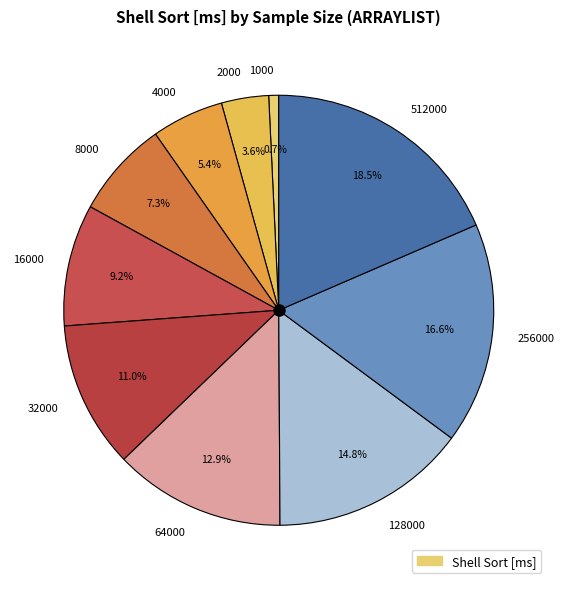

Is it true that 256000 is 27% of the pie?

False